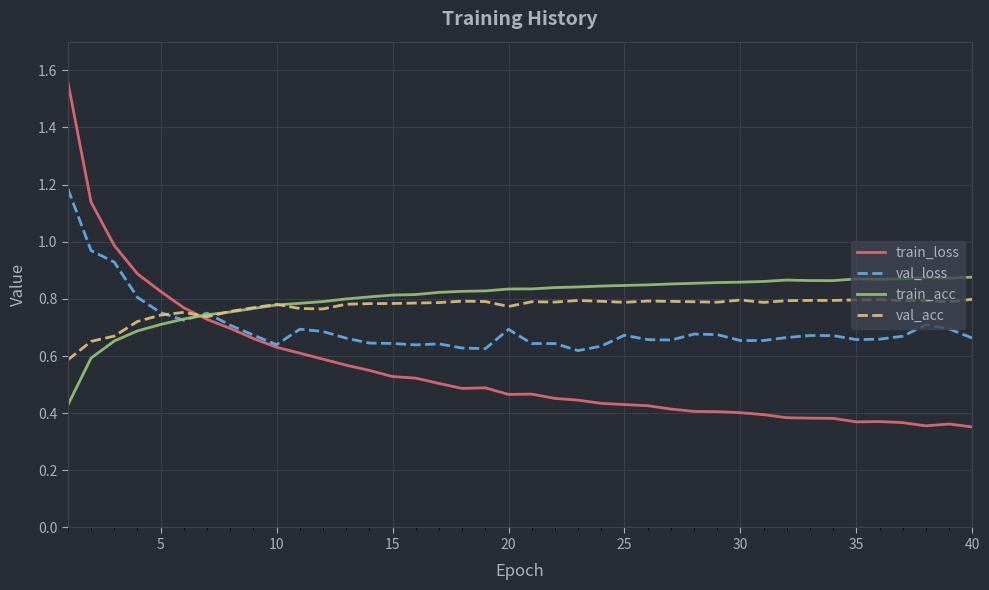

How many train_acc values are between 0 and 1?

40